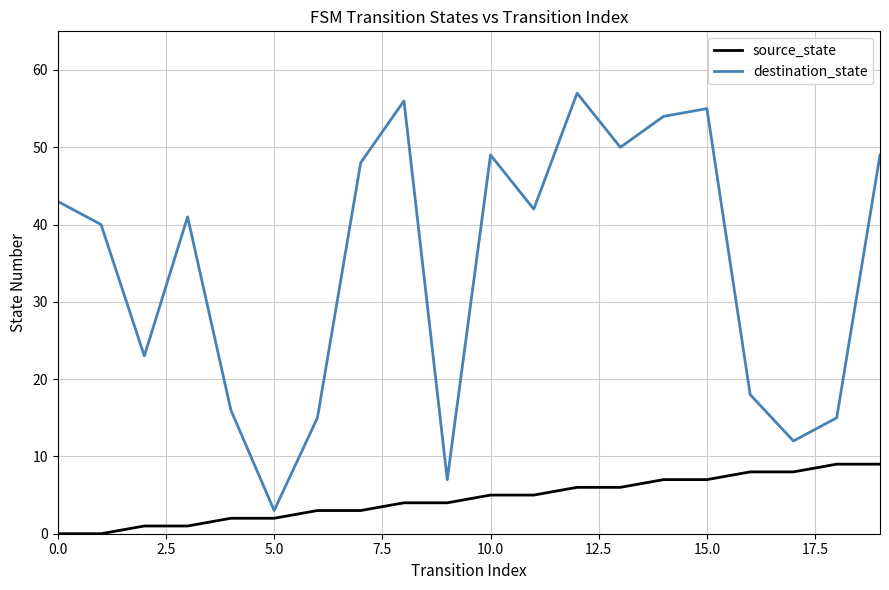

Rank the series by their average value, from lowest to highest.

source_state, destination_state